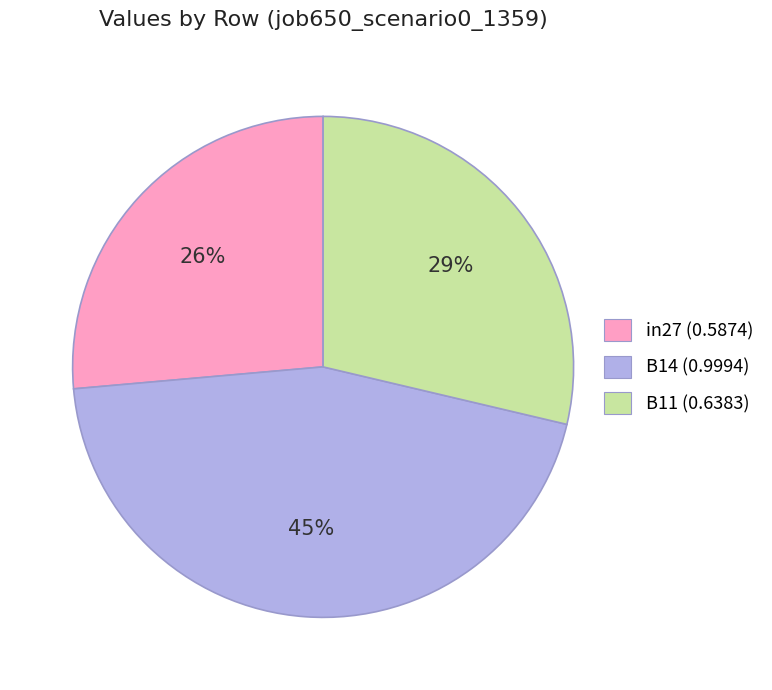

To the nearest percent, what is the average slice percentage?

33%